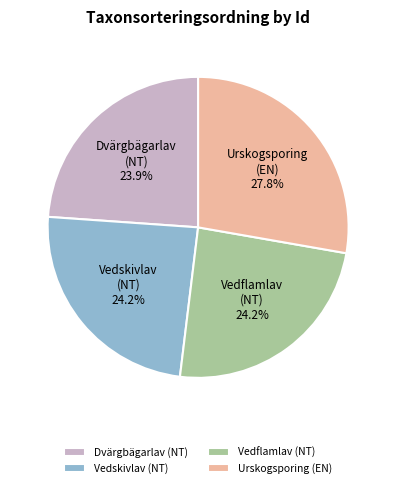

How many segments does this pie chart have?

4